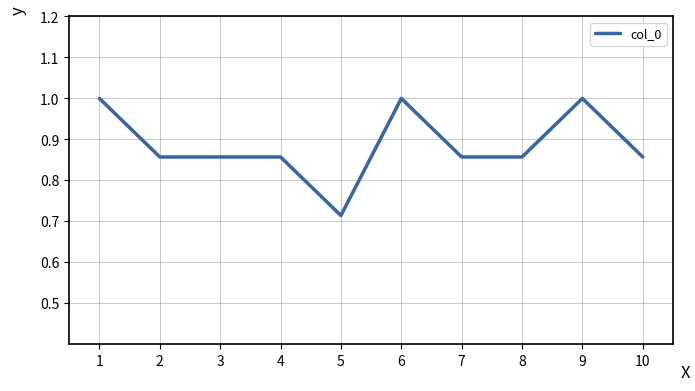

Where is the data nearest to the value 0?

5